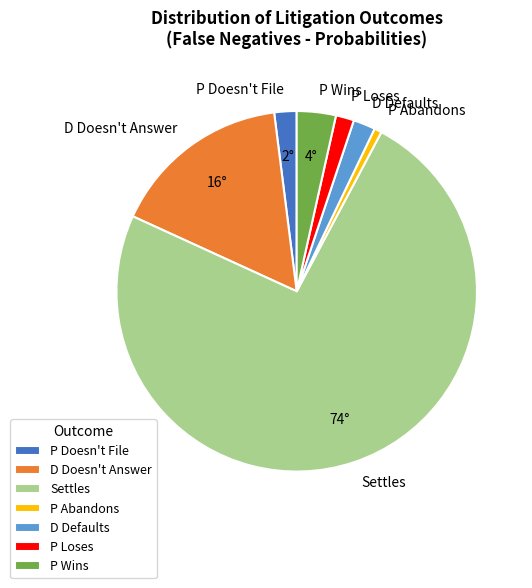

The P Abandons slice represents 11% of the pie. True or false?

False